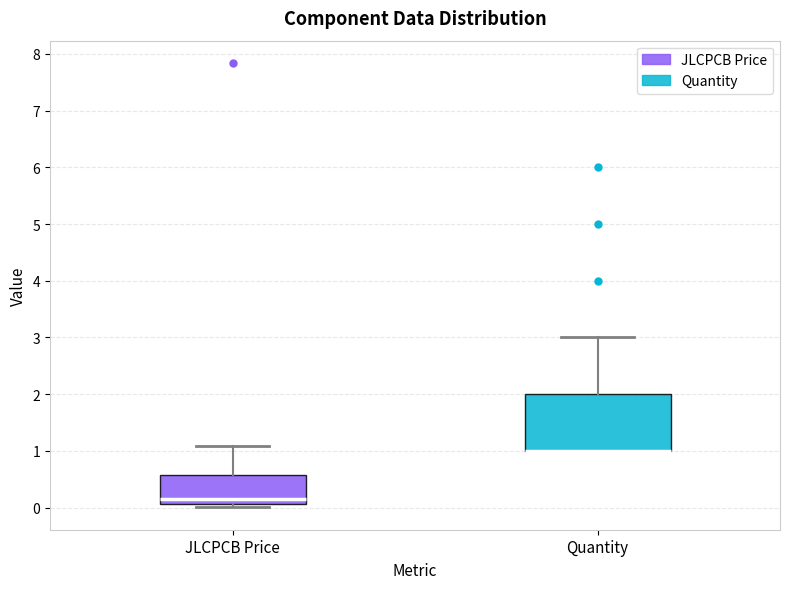

Where is the upper edge of the box for JLCPCB Price on the y-axis? The values are not printed on the chart, so give them approximately, as read against the axis.

0.6